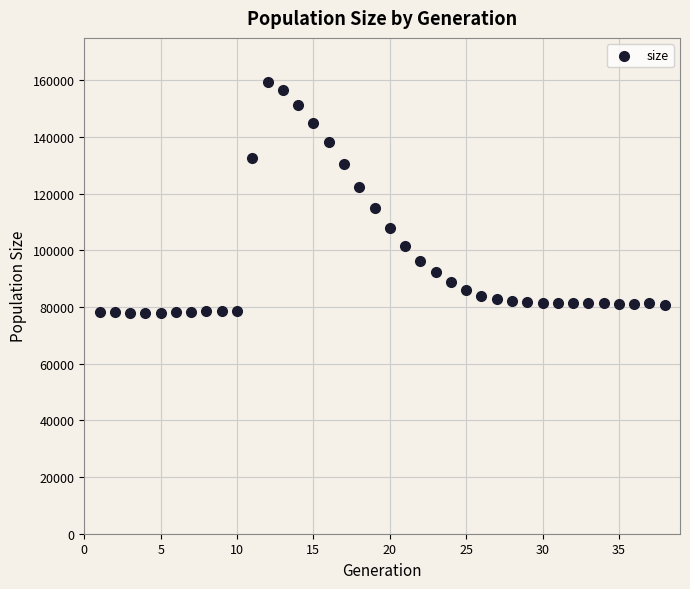

What is the range of Y values (max minus min)?

81626